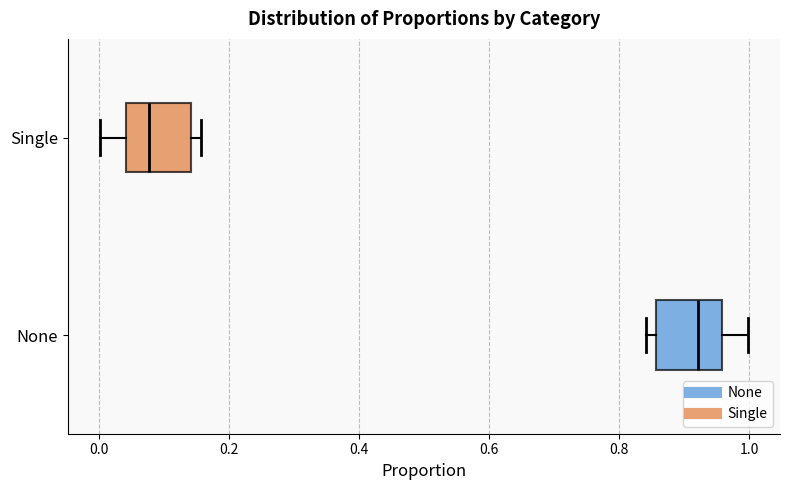

Reading bottom to top, read every box against the x-axis: the position of its median line, the range the box covers, and the ends of its whiskers. The values are not printed on the chart, so give them approximately, as read against the axis.

None: median 0.92, box 0.86 to 0.96, whiskers 0.84 to 1.00
Single: median 0.08, box 0.04 to 0.14, whiskers 0.00 to 0.16